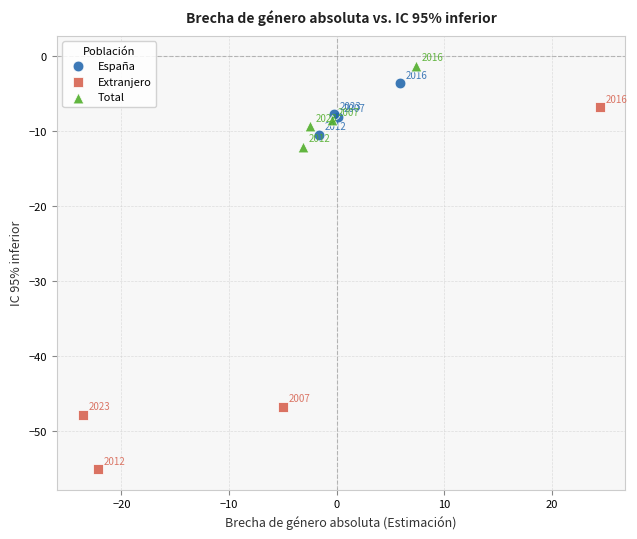

Which series has the widest spread of Y values?

Extranjero